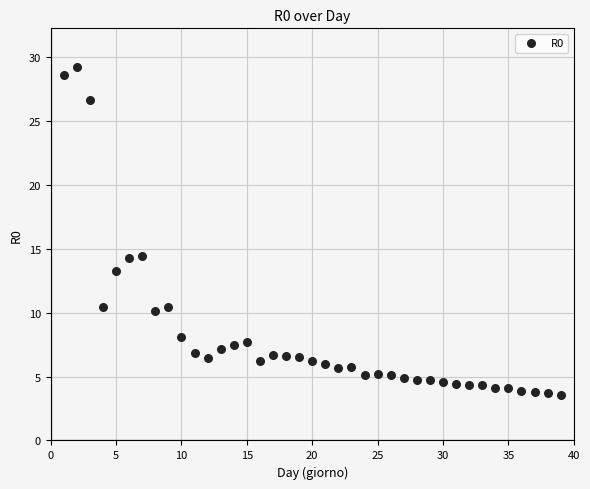

What is the range of Y values (max minus min)?

25.7